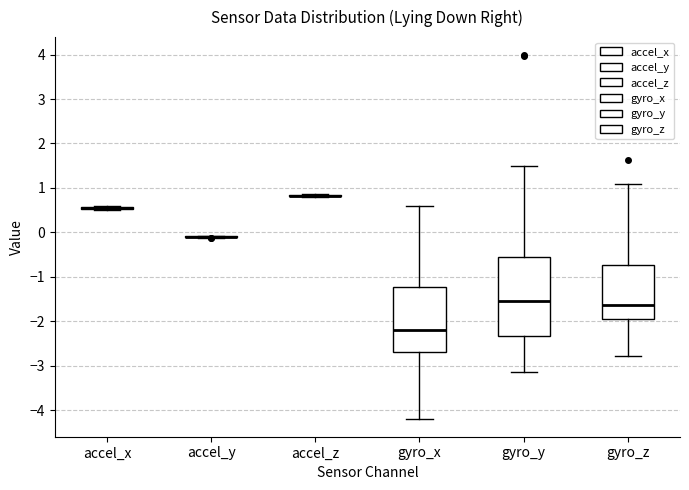

Which box is the tallest, from its lower edge to its upper edge?

gyro_y